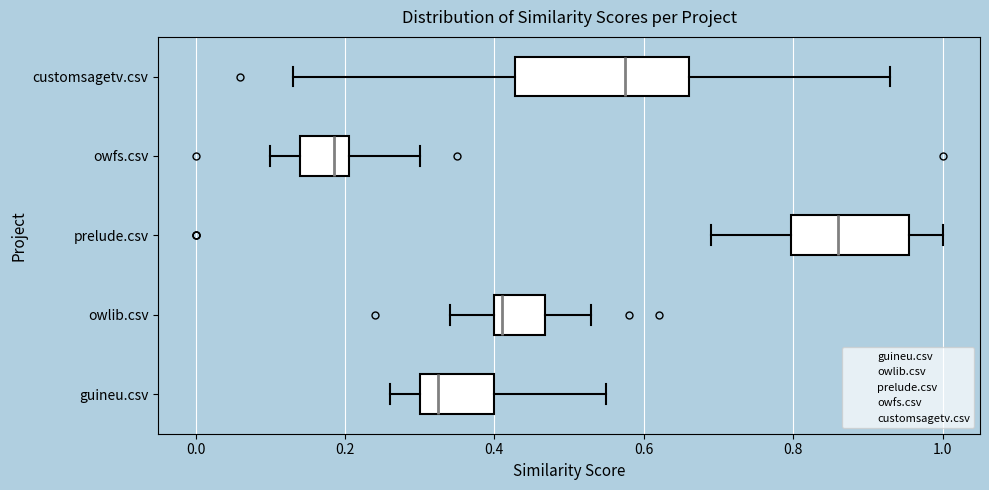

Reading bottom to top, transcribe this box plot: for each box, give where its median line is, the range the box spans, and where its two whiskers end, as read against the x-axis. The values are not printed on the chart, so give them approximately, as read against the axis.

guineu.csv: median 0.32, box 0.30 to 0.40, whiskers 0.26 to 0.56
owlib.csv: median 0.42, box 0.40 to 0.46, whiskers 0.34 to 0.54
prelude.csv: median 0.86, box 0.80 to 0.96, whiskers 0.70 to 1.00
owfs.csv: median 0.18, box 0.14 to 0.20, whiskers 0.10 to 0.30
customsagetv.csv: median 0.58, box 0.42 to 0.66, whiskers 0.14 to 0.94